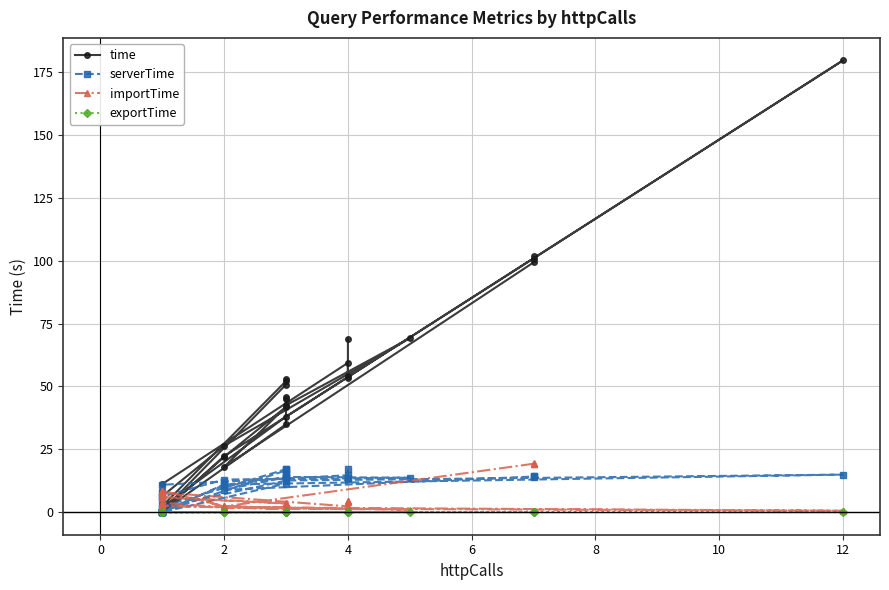

Which series has the widest spread of values?

time